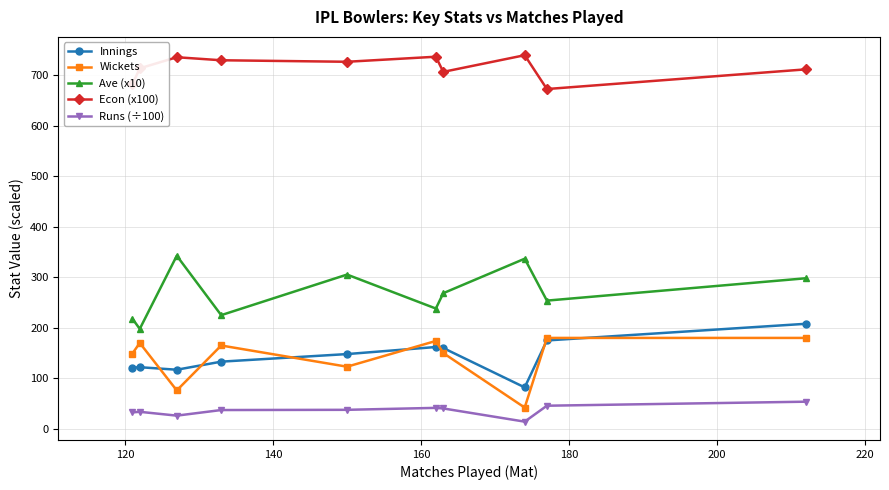

True or false: Ave (x10) has more than 1 points higher than both neighbors.

True